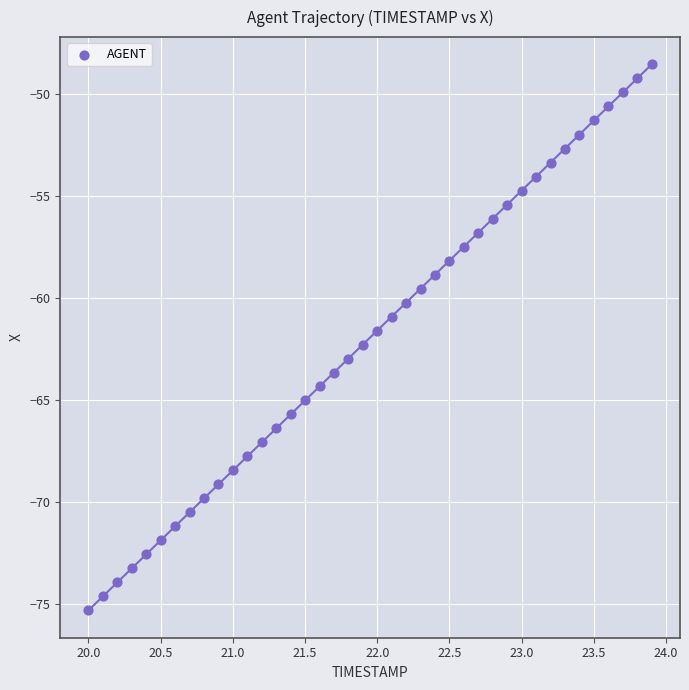

What is the range of X values (max minus min)?

3.9